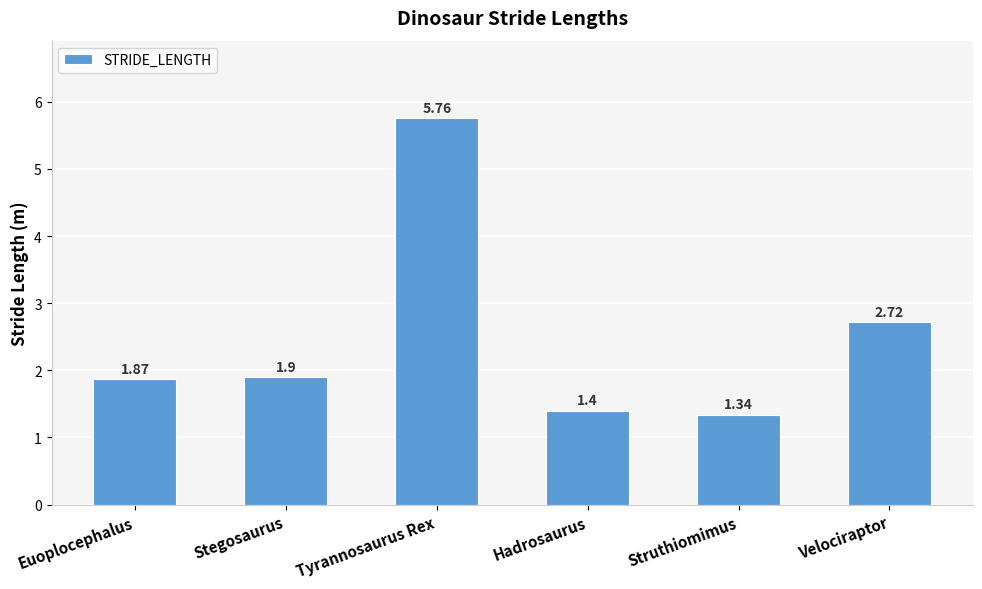

What is the value of the 4th bar from the left?

1.4